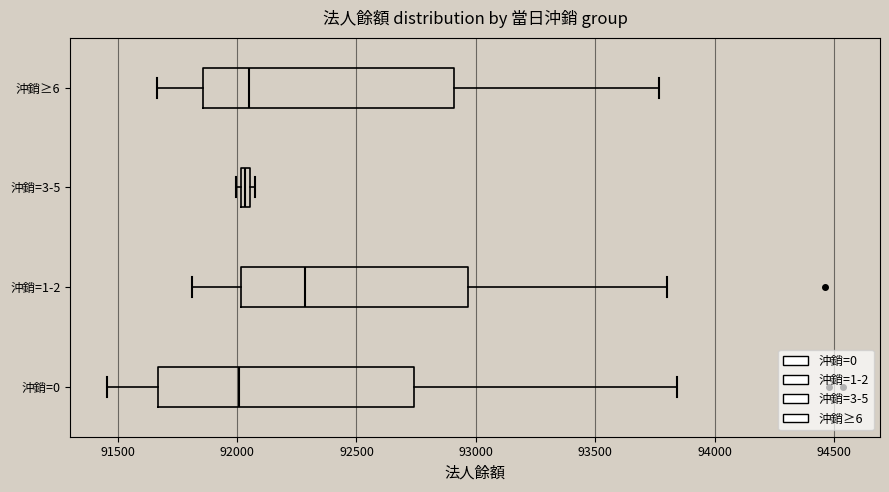

Which box's median line is the furthest to the right?

沖銷=1-2